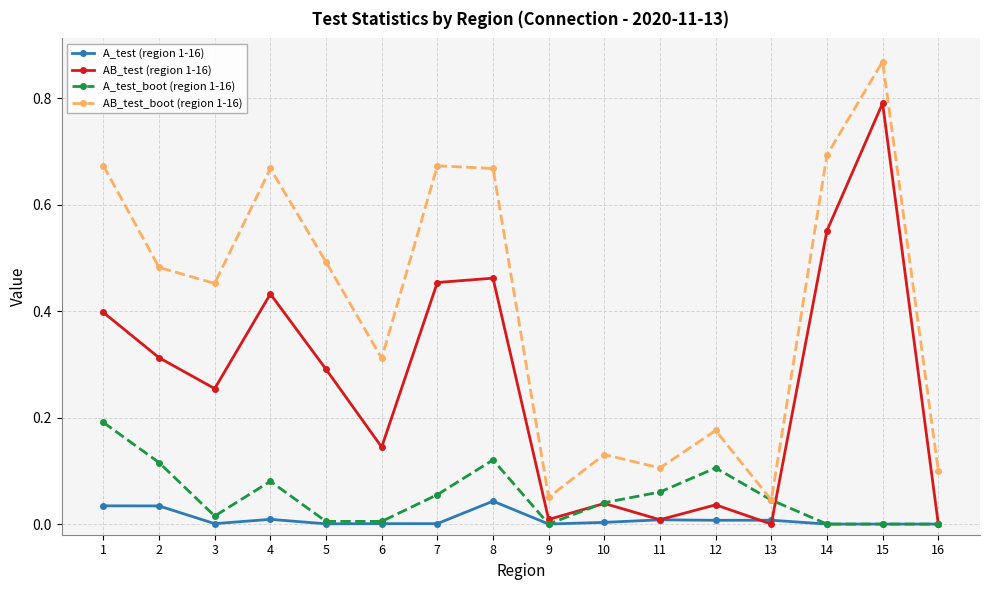

Which series has the largest range (max minus min)?

AB_test_boot (region 1-16)